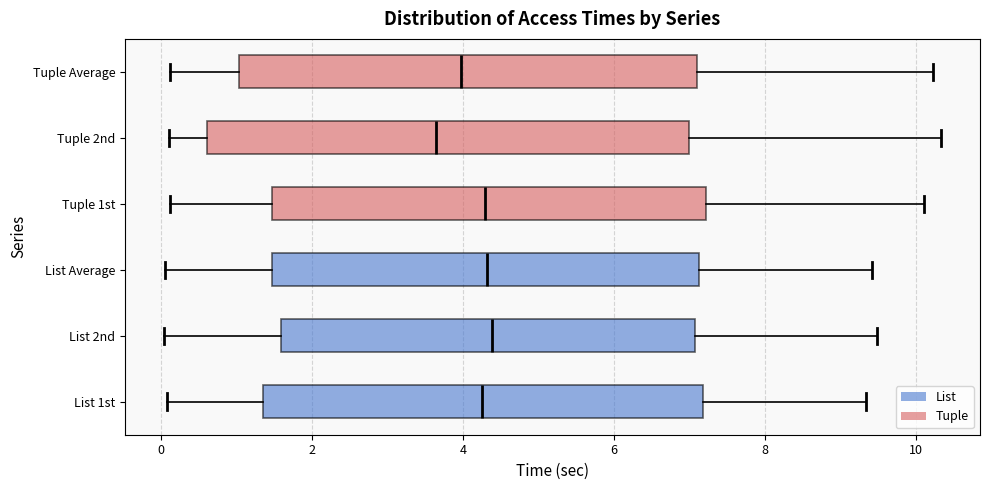

Reading bottom to top, read every box against the x-axis: the position of its median line, the range the box covers, and the ends of its whiskers. The values are not printed on the chart, so give them approximately, as read against the axis.

List 1st: median 4.2, box 1.4 to 7.2, whiskers 0.0 to 9.4
List 2nd: median 4.4, box 1.6 to 7.0, whiskers 0.0 to 9.4
List Average: median 4.4, box 1.4 to 7.2, whiskers 0.0 to 9.4
Tuple 1st: median 4.2, box 1.4 to 7.2, whiskers 0.2 to 10.2
Tuple 2nd: median 3.6, box 0.6 to 7.0, whiskers 0.2 to 10.4
Tuple Average: median 4.0, box 1.0 to 7.2, whiskers 0.2 to 10.2